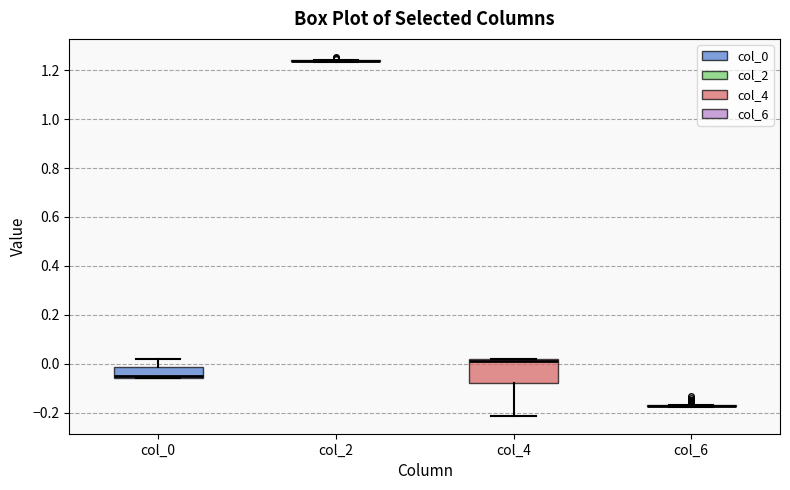

Reading left to right, read every box against the y-axis: the position of its median line, the range the box covers, and the ends of its whiskers. The values are not printed on the chart, so give them approximately, as read against the axis.

col_0: median -0.04, box -0.06 to -0.02, whiskers -0.06 to 0.02
col_2: box collapsed to a line at 1.24, whiskers 1.24 to 1.24
col_4: median 0.02 (just below the box's upper edge), box -0.08 to 0.02, whiskers -0.22 to 0.02
col_6: box collapsed to a line at -0.18, whiskers -0.18 to -0.16